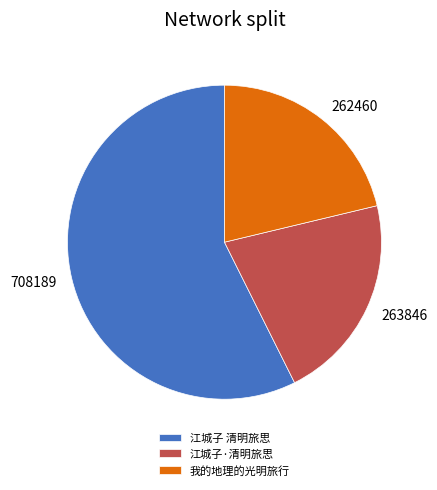

Do 262460 and 708189 together represent more than half of the pie?

Yes